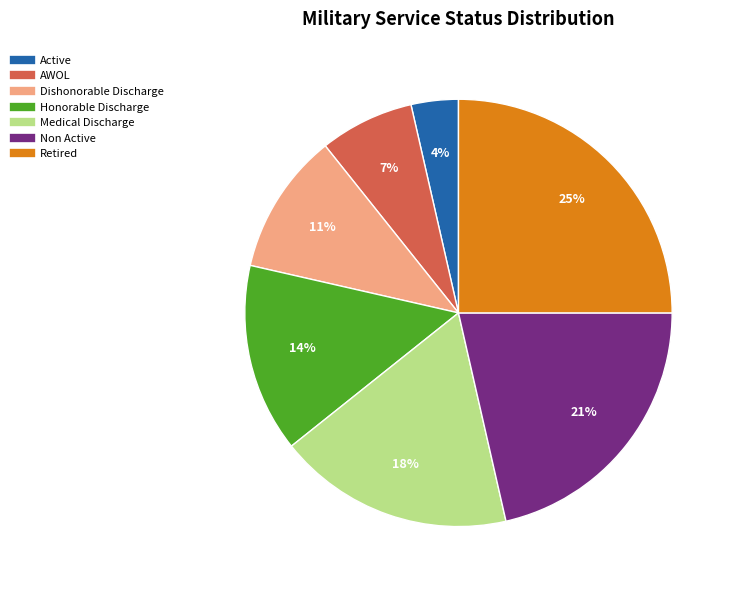

What is the smallest slice in the pie chart?

Active